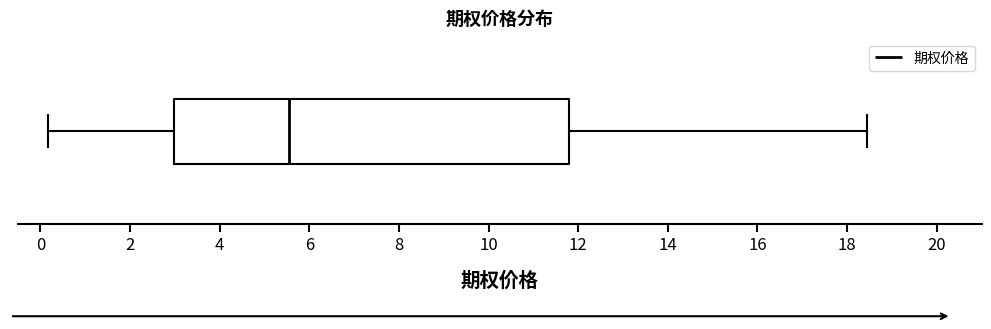

Where does the left whisker of the box end on the x-axis? The values are not printed on the chart, so give them approximately, as read against the axis.

0.2